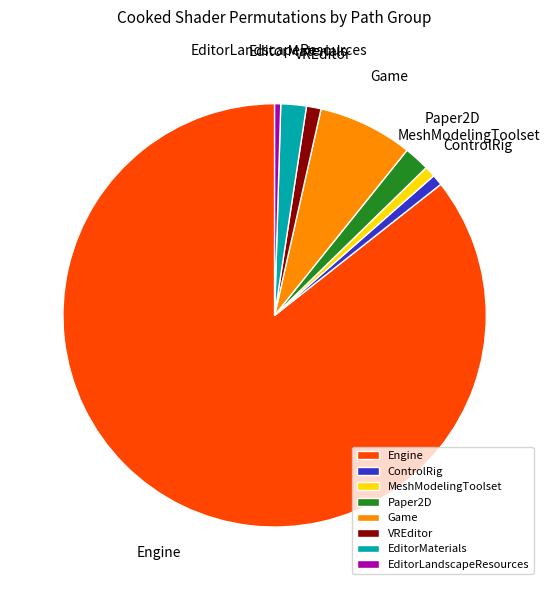

Which slice is the largest?

Engine